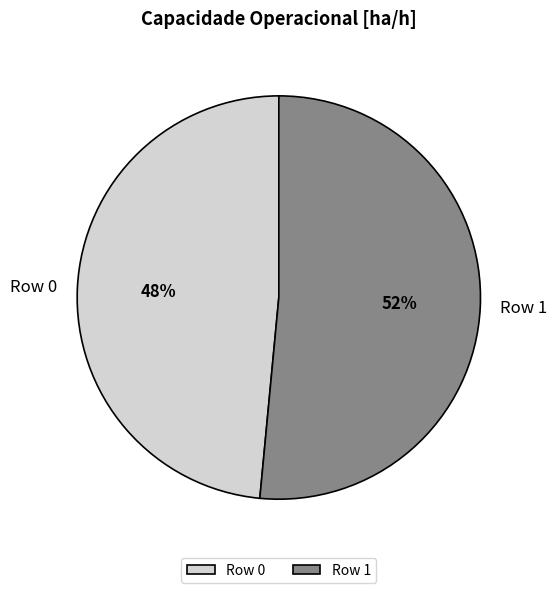

Rank the categories by value from highest to lowest.

Row 1, Row 0